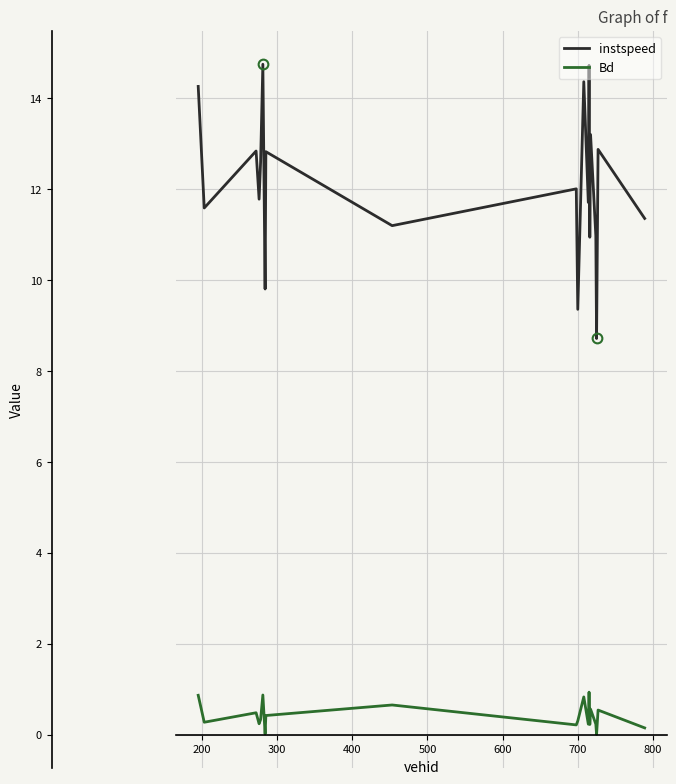

What is the difference between the maximum and minimum values in the instspeed series?

6.0